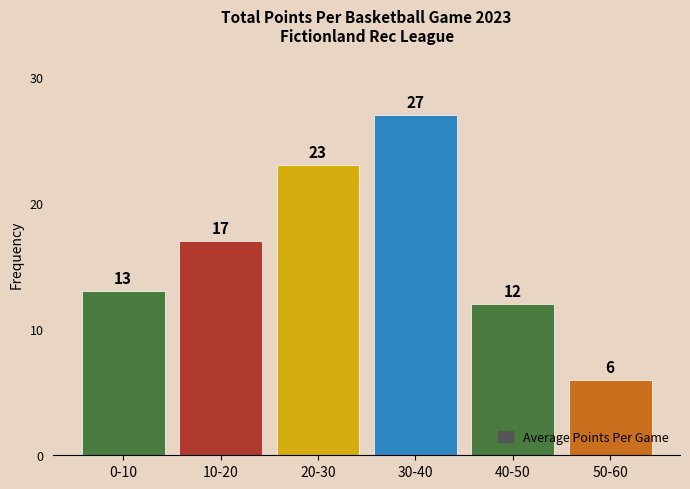

Reading left to right, what are all the values shown in this chart?

13	17	23	27	12	6